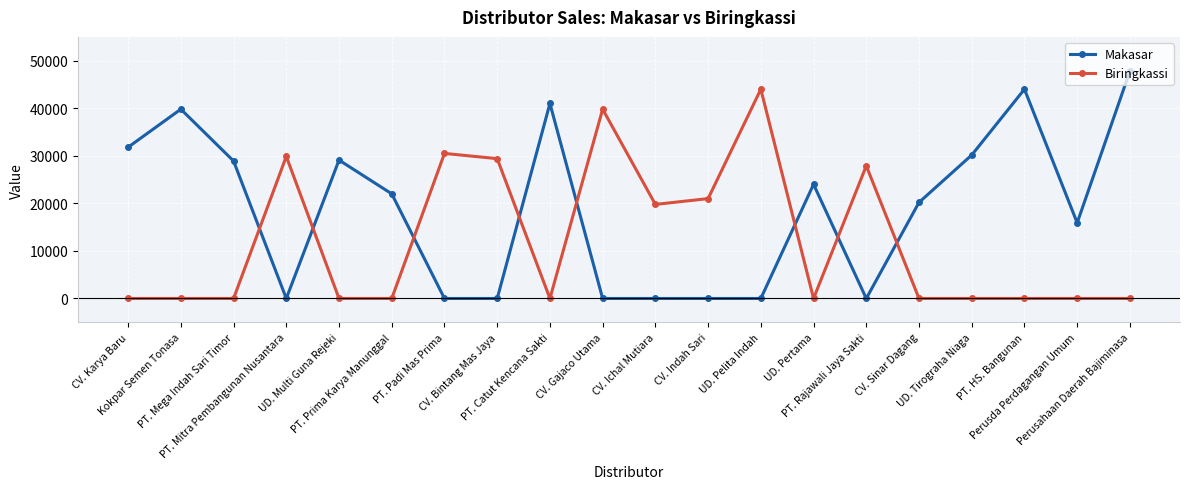

At UD. Pertama, list the series in order from smallest to largest.

Biringkassi, Makasar